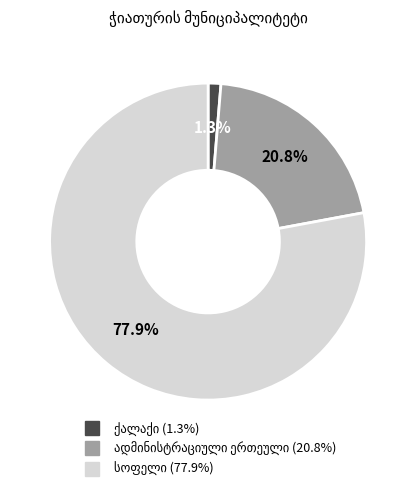

Is there a majority slice in this chart?

Yes